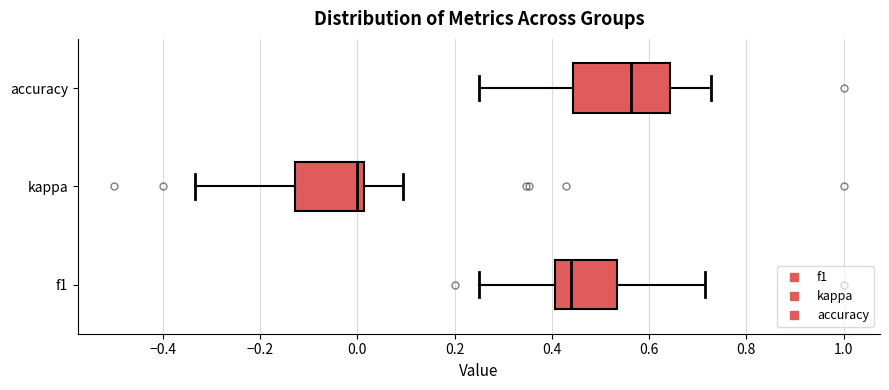

Which box's median line is the furthest to the right?

accuracy